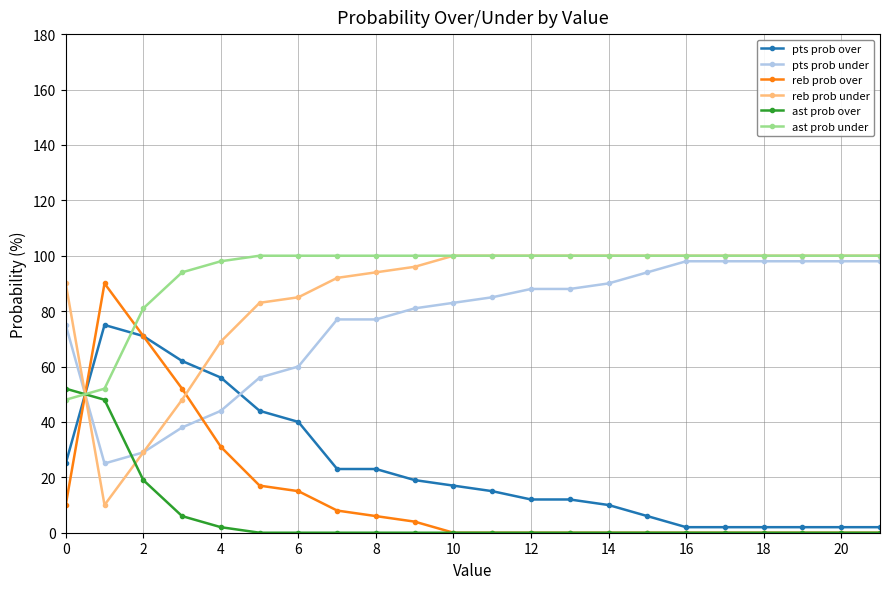

What is the greatest value displayed?

100